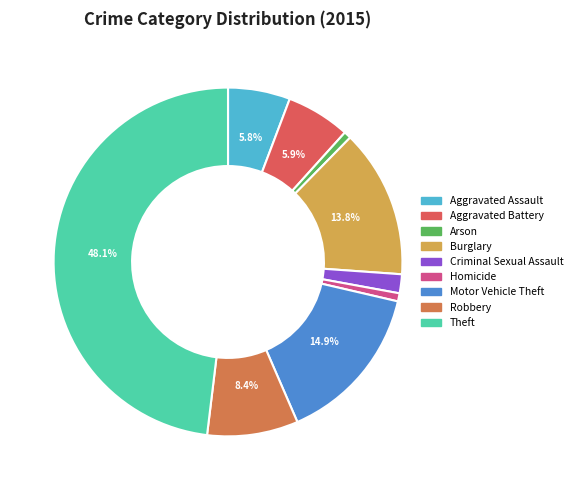

What percentage do Theft and Arson together represent?

48.7%